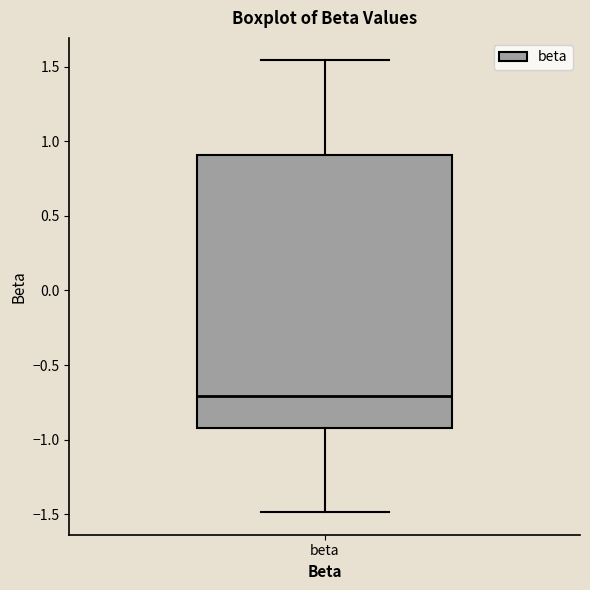

Read this box plot against the y-axis: the position of the median line, the range covered by the box, and the ends of both whiskers. The values are not printed on the chart, so give them approximately, as read against the axis.

median -0.70, box -0.90 to 0.90, whiskers -1.50 to 1.55